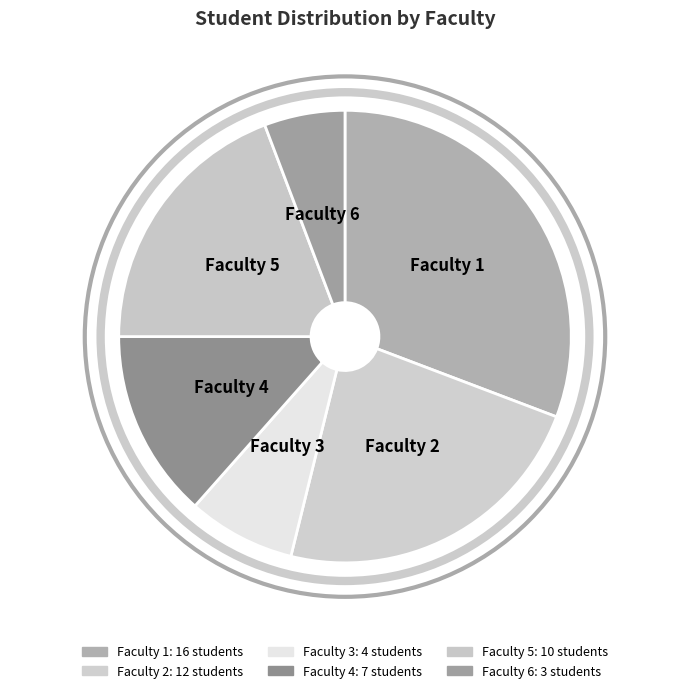

Combined, what portion of the pie is Faculty 3 and Faculty 6?

13.5%